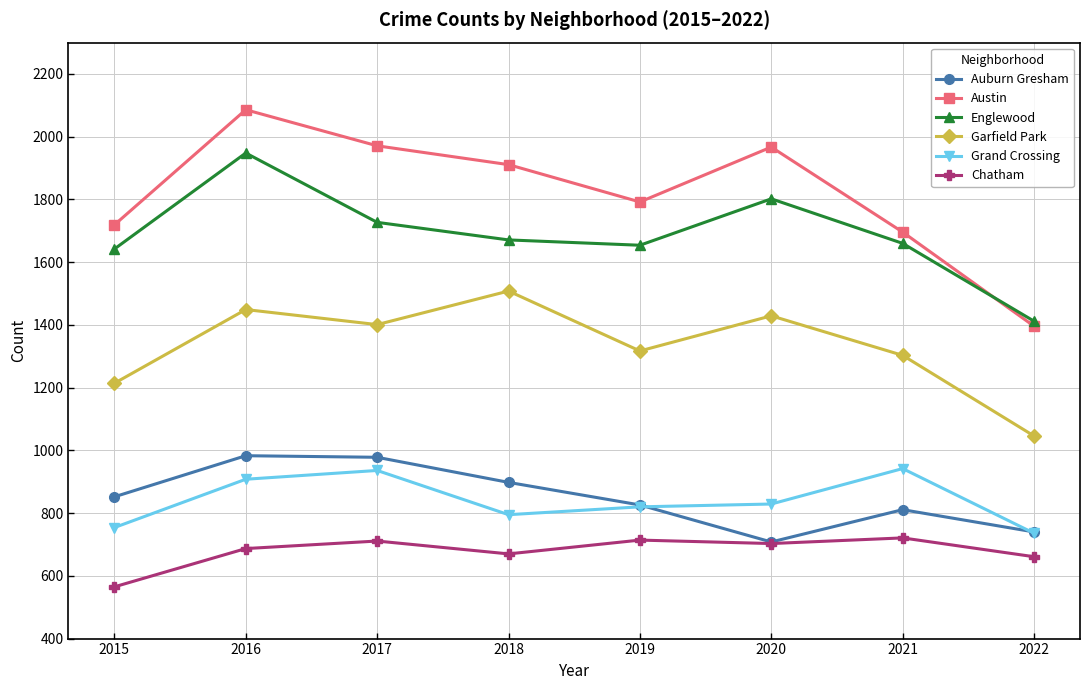

Which series has the largest total across all categories?

Austin